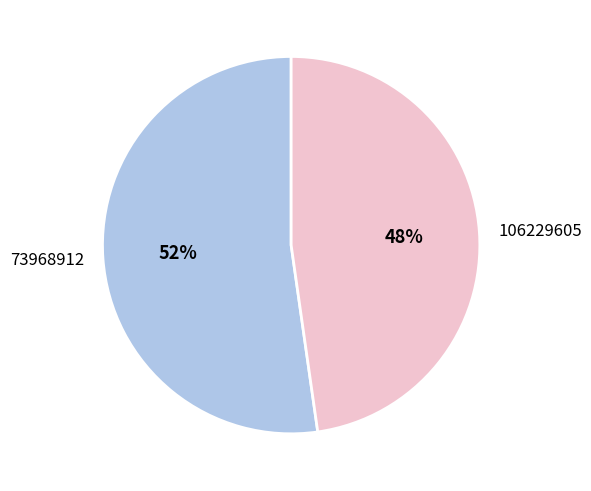

Combined, do 73968912 and 106229605 account for over 50%?

Yes